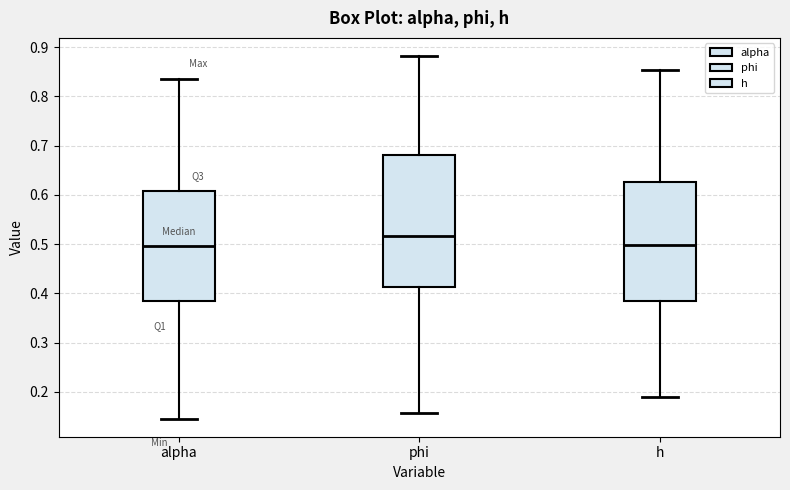

Where does the lower whisker of the box for phi end on the y-axis? The values are not printed on the chart, so give them approximately, as read against the axis.

0.16